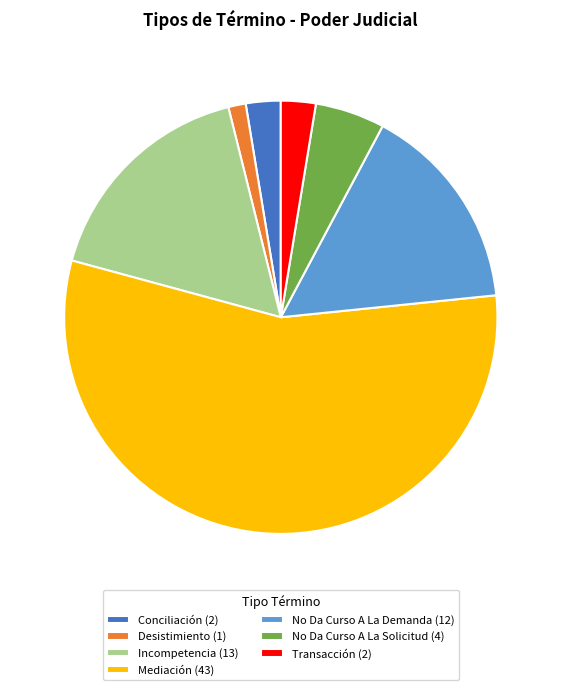

Is there any slice that represents more than half of the pie?

Yes